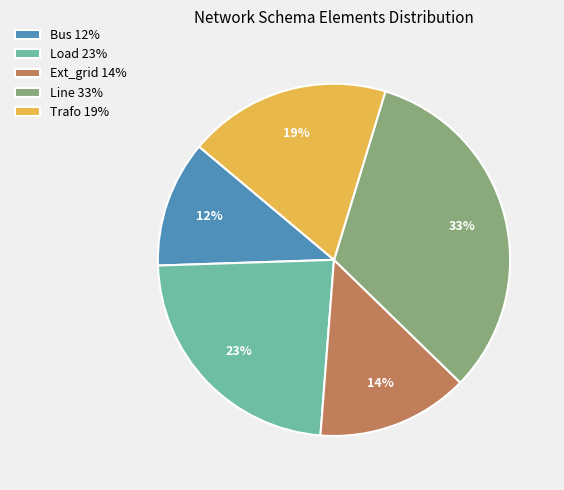

Which has a higher value, Trafo 19% or Ext_grid 14%?

Trafo 19%